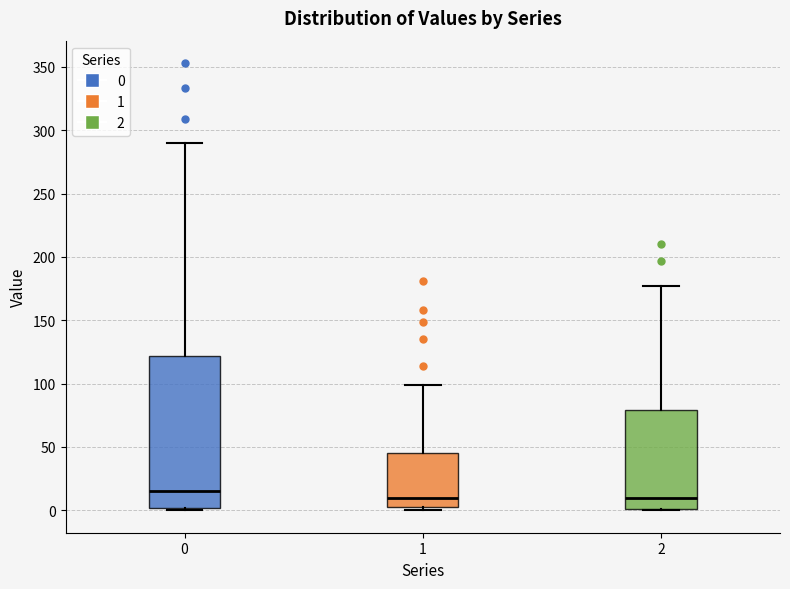

Reading left to right, read every box against the y-axis: the position of its median line, the range the box covers, and the ends of its whiskers. The values are not printed on the chart, so give them approximately, as read against the axis.

0: median 15, box 0 to 120, whiskers 0 to 290
1: median 10, box 5 to 45, whiskers 0 to 100
2: median 10, box 0 to 80, whiskers 0 to 175